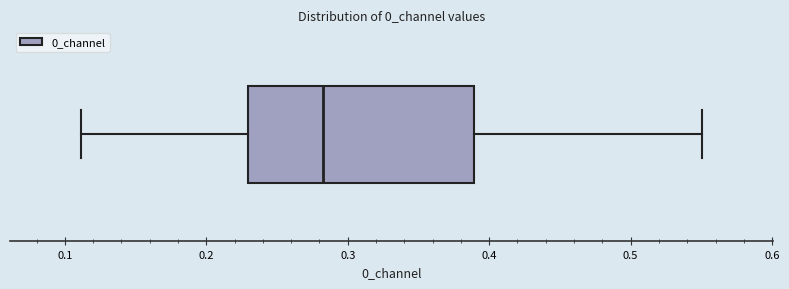

Transcribe this box plot: give where the median line is, the range the box spans, and where the two whiskers end, as read against the x-axis. The values are not printed on the chart, so give them approximately, as read against the axis.

median 0.28, box 0.23 to 0.39, whiskers 0.11 to 0.55